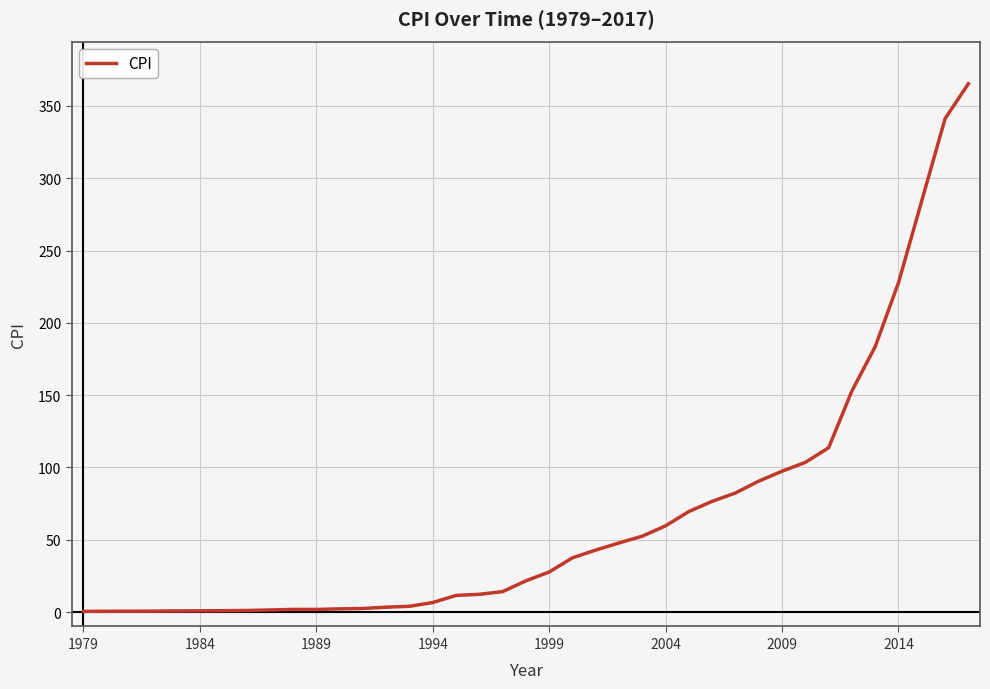

What is the maximum value shown in the chart?

365.3